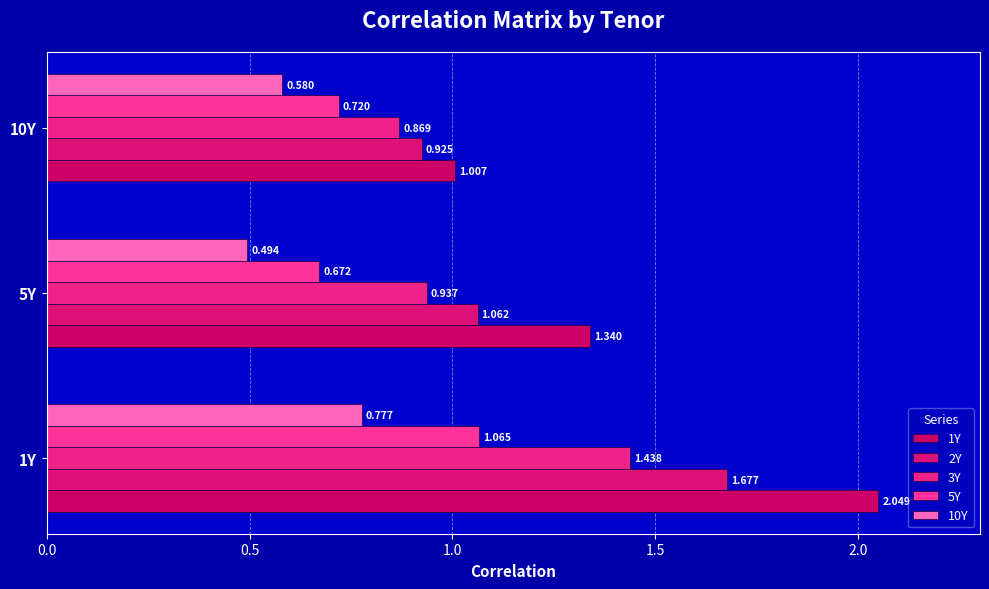

How many series are shown in this chart?

5